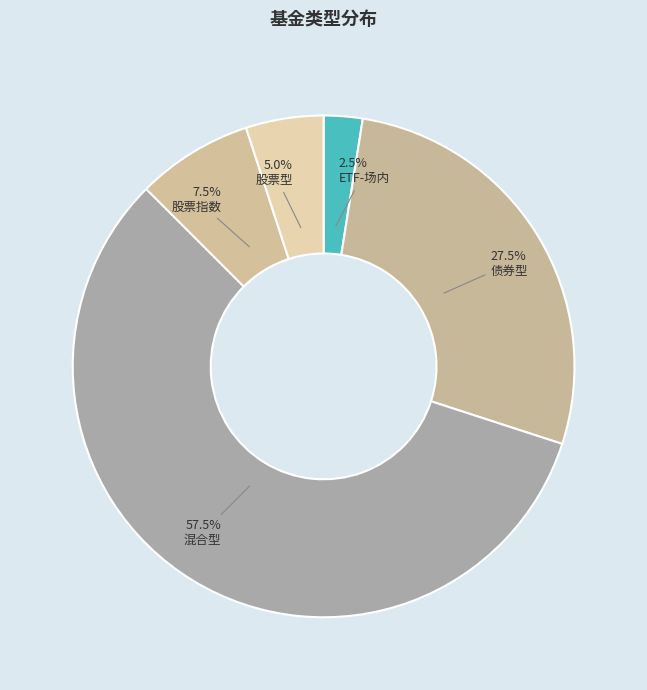

To the nearest percent, what percentage of the pie is 股票型?

5%